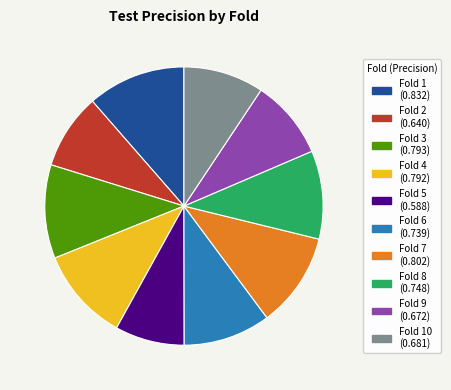

Is there any slice that represents more than half of the pie?

No